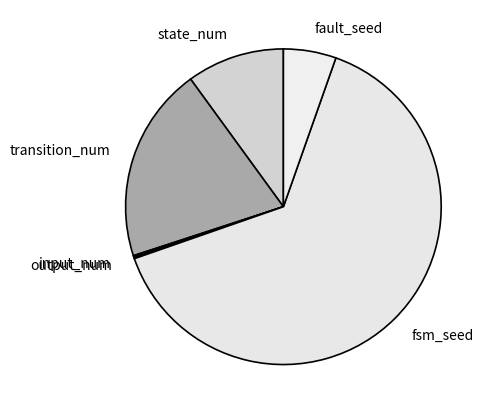

True or false: fault_seed accounts for 5% of the total.

True